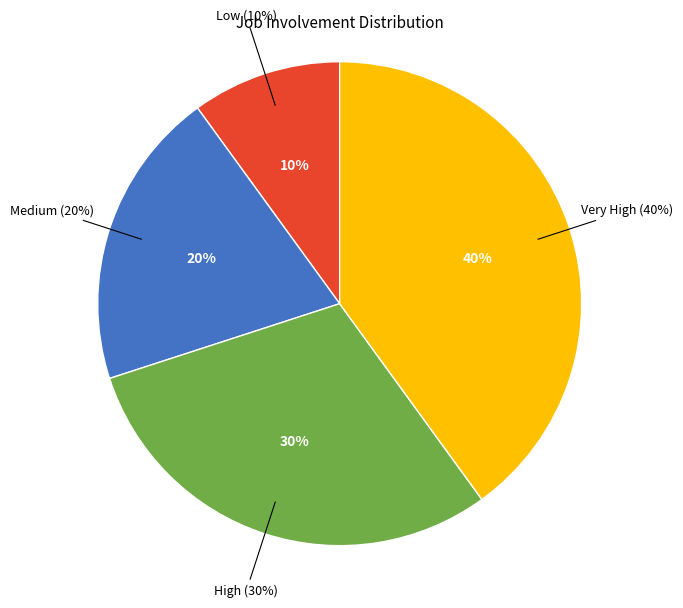

Between Medium and High, which is larger?

High